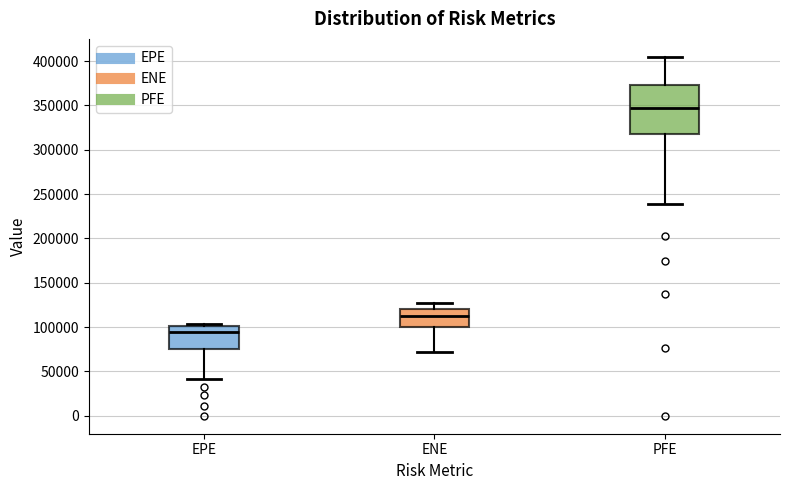

Which box is the tallest, from its lower edge to its upper edge?

PFE